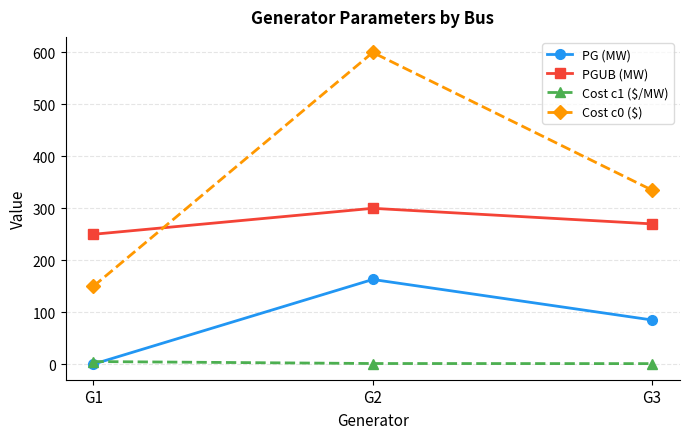

What is the difference between the maximum and minimum values in the Cost c1 ($/MW) series?

4.0